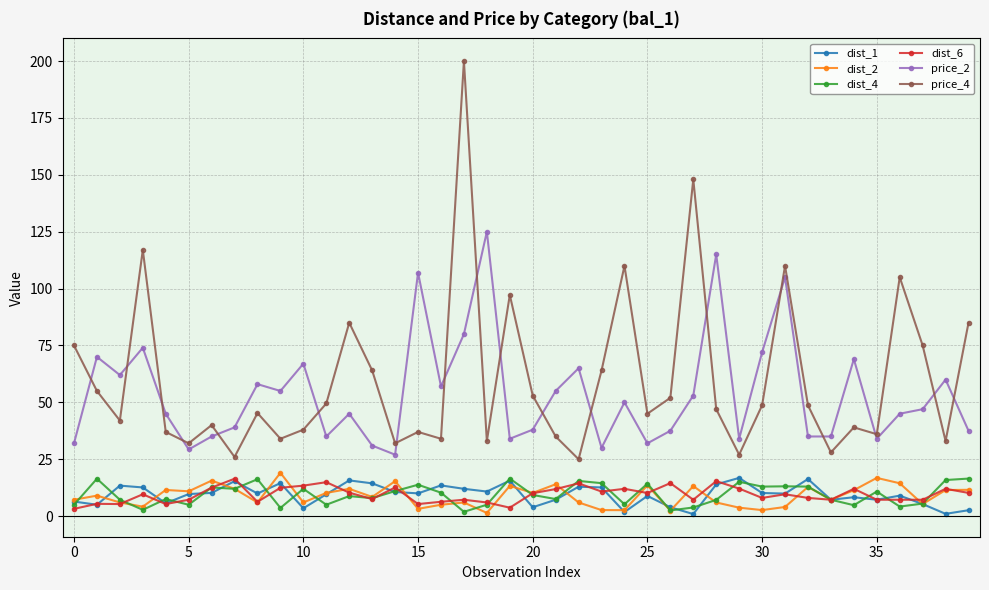

How many lines are shown in the chart?

6